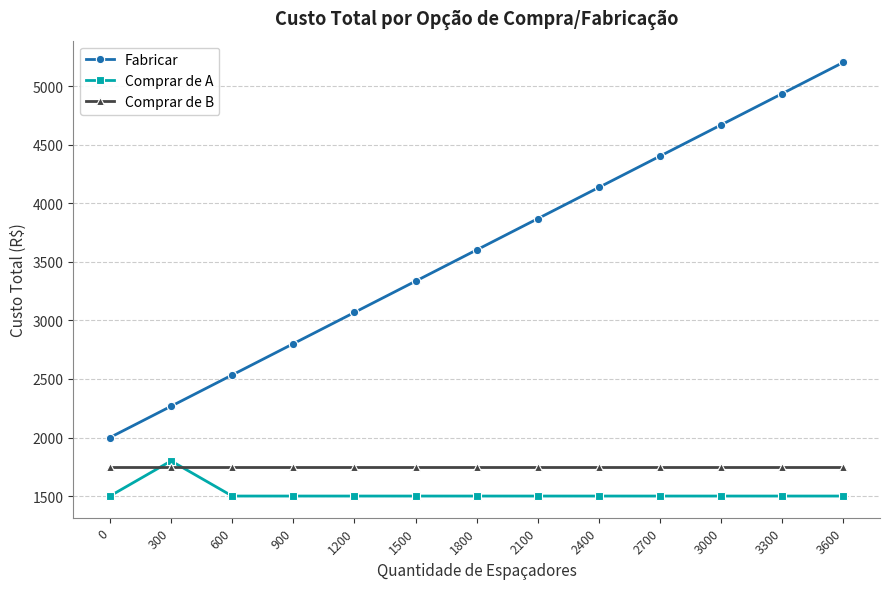

In Comprar de A, how many points are higher than both neighbors (excluding endpoints)?

1